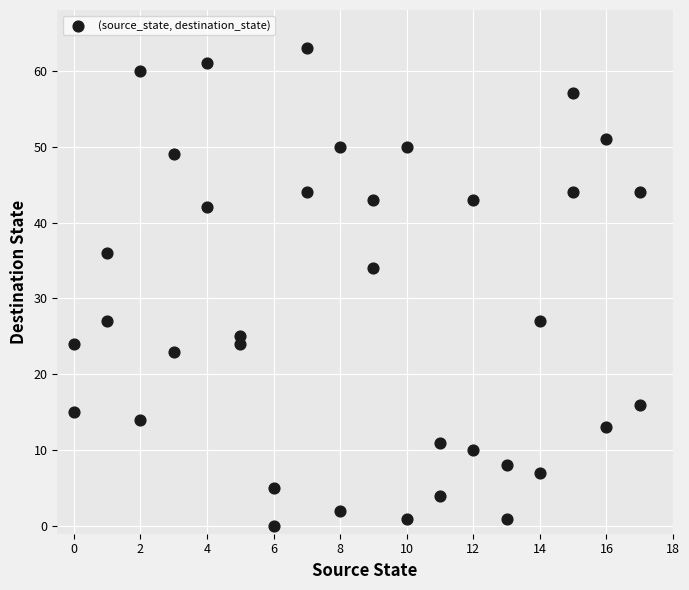

What is the range of X values (max minus min)?

17